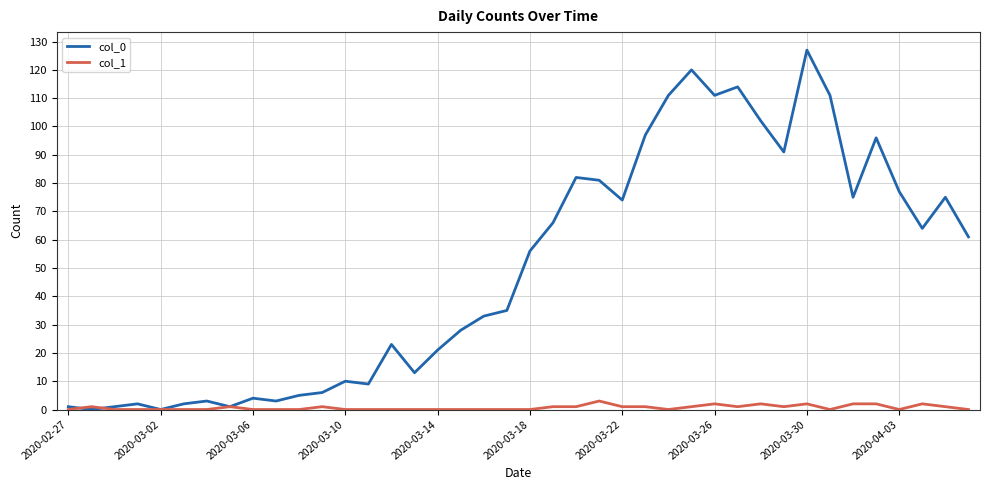

Which series has the largest total across all categories?

col_0